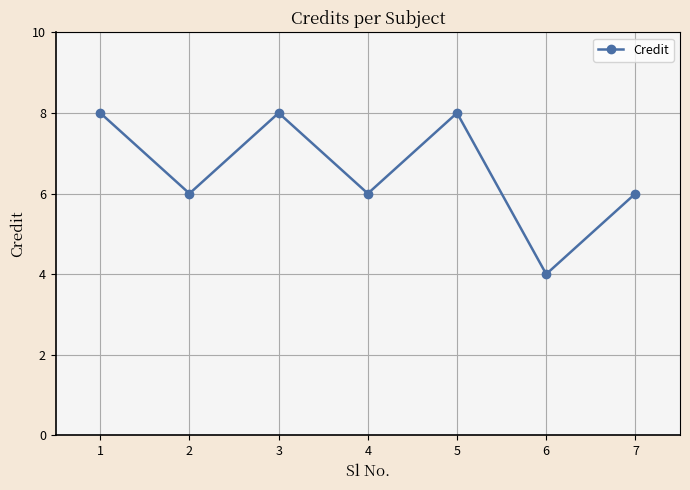

Reading right to left, extract all data points from this chart.

6	4	8	6	8	6	8